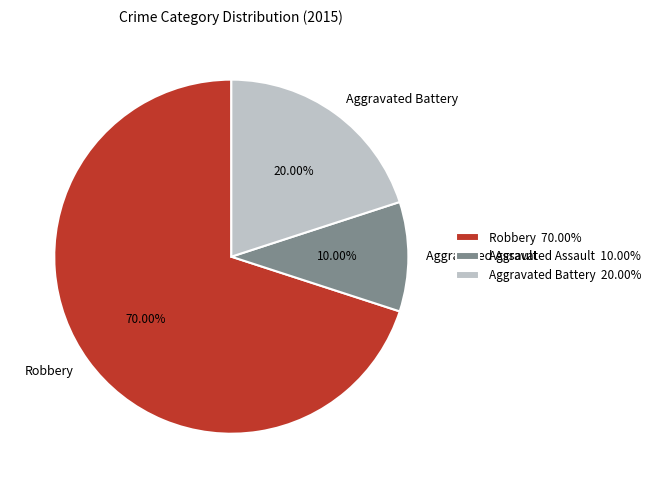

Which slice is the smallest?

Aggravated Assault